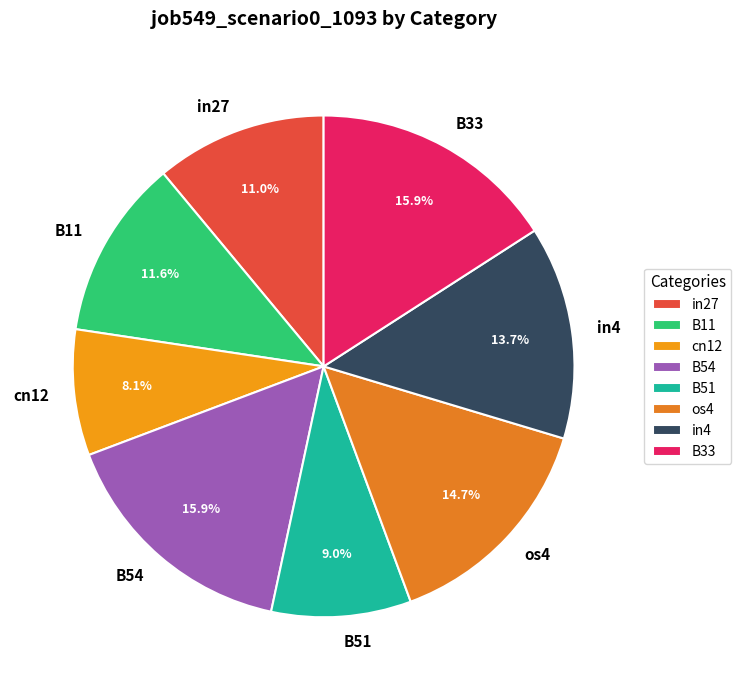

Between in27 and os4, which is larger?

os4